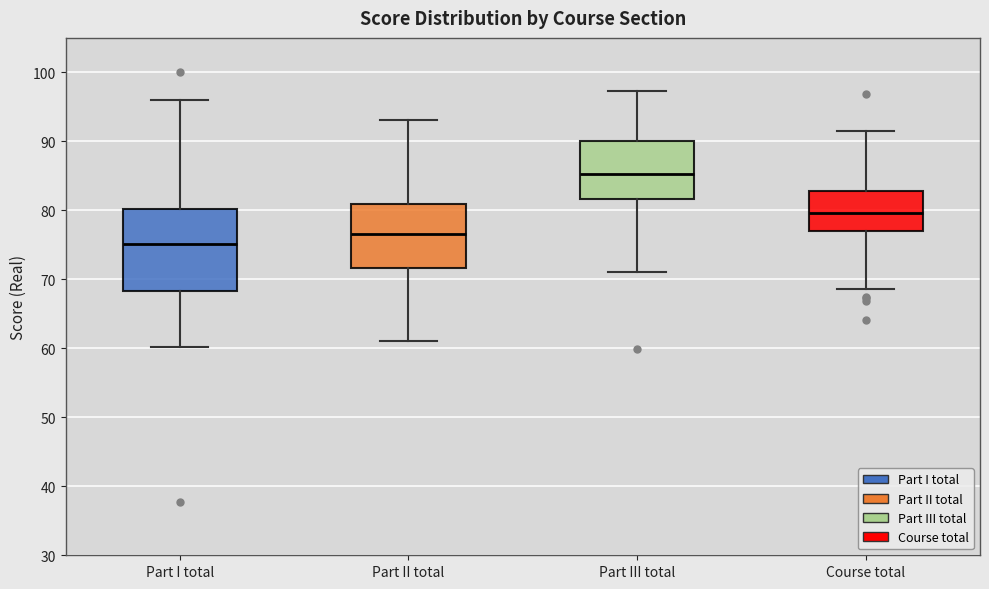

Which box is the tallest, from its lower edge to its upper edge?

Part I total